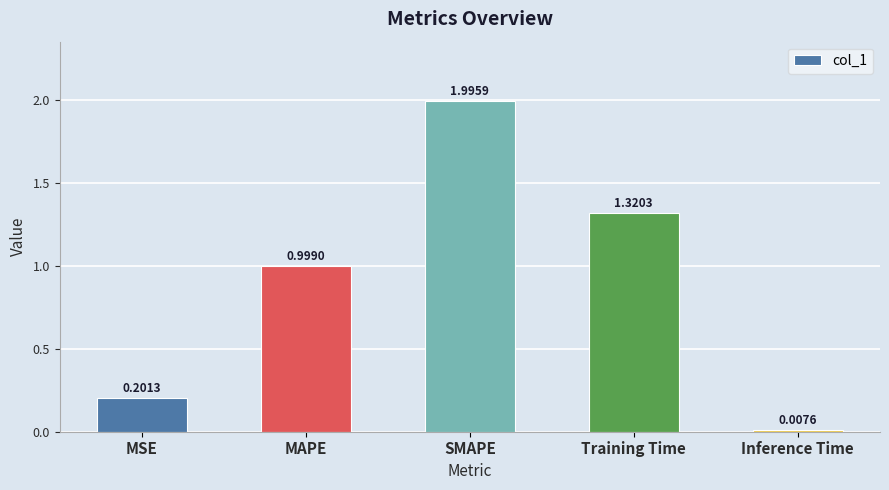

What is the sum of all values?

4.5